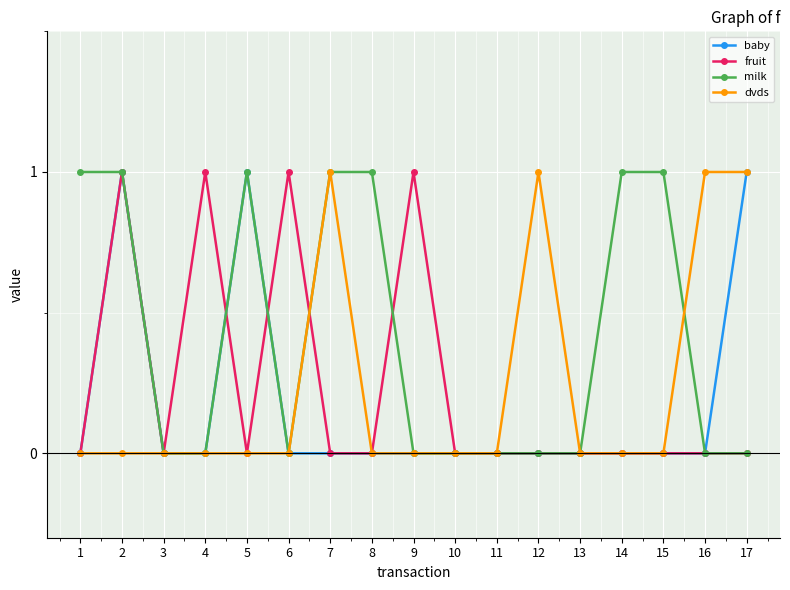

Reading left to right, extract all data points from this chart.

baby: 0	1	0	0	1	0	0	0	0	0	0	0	0	0	0	0	1
fruit: 0	1	0	1	0	1	0	0	1	0	0	0	0	0	0	0	0
milk: 1	1	0	0	1	0	1	1	0	0	0	0	0	1	1	0	0
dvds: 0	0	0	0	0	0	1	0	0	0	0	1	0	0	0	1	1